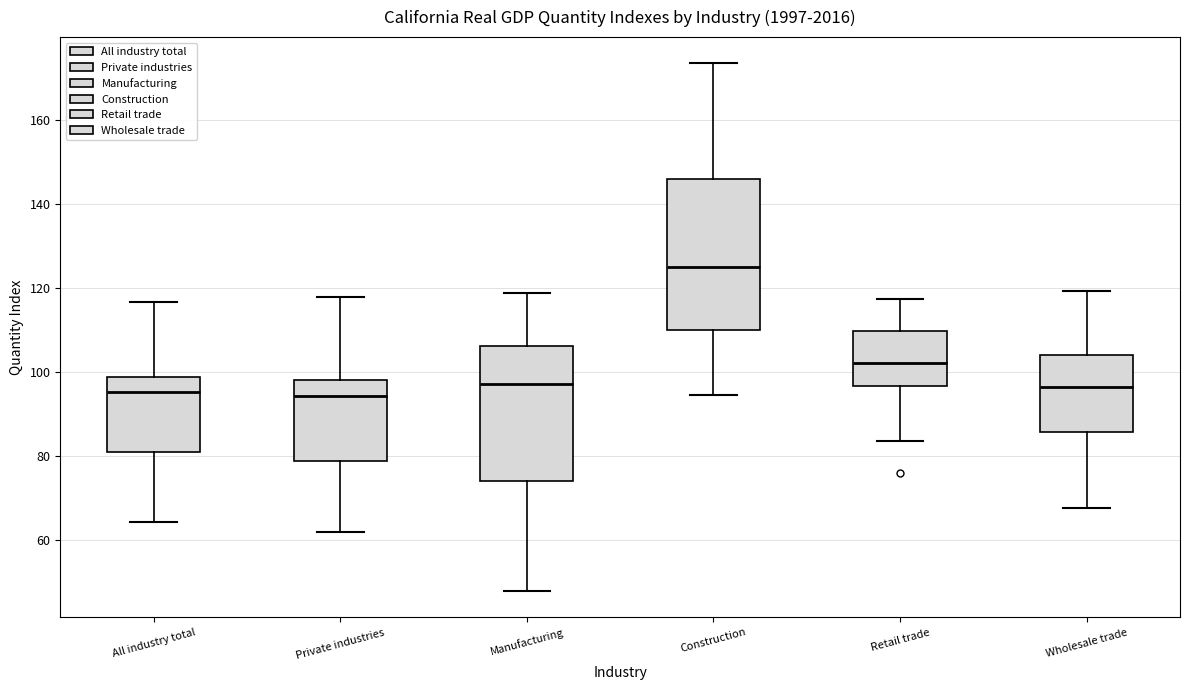

Comparing the boxes themselves (not the whiskers), which one is the tallest?

Construction